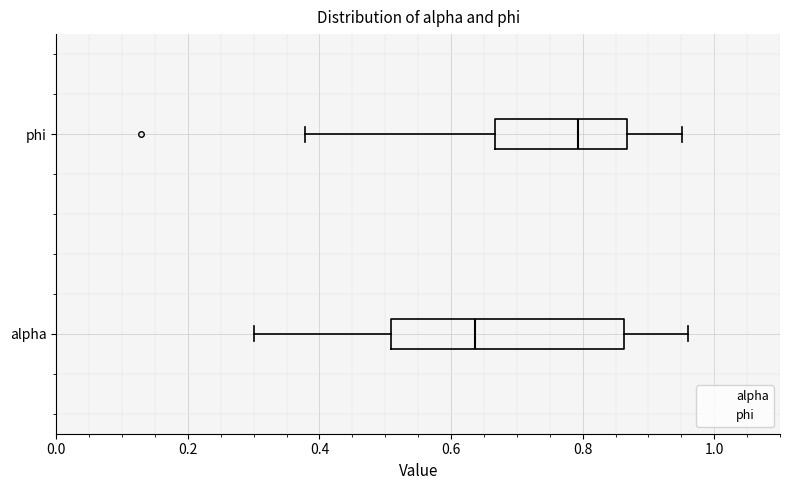

Where is the left edge of the box for alpha on the x-axis? The values are not printed on the chart, so give them approximately, as read against the axis.

0.50